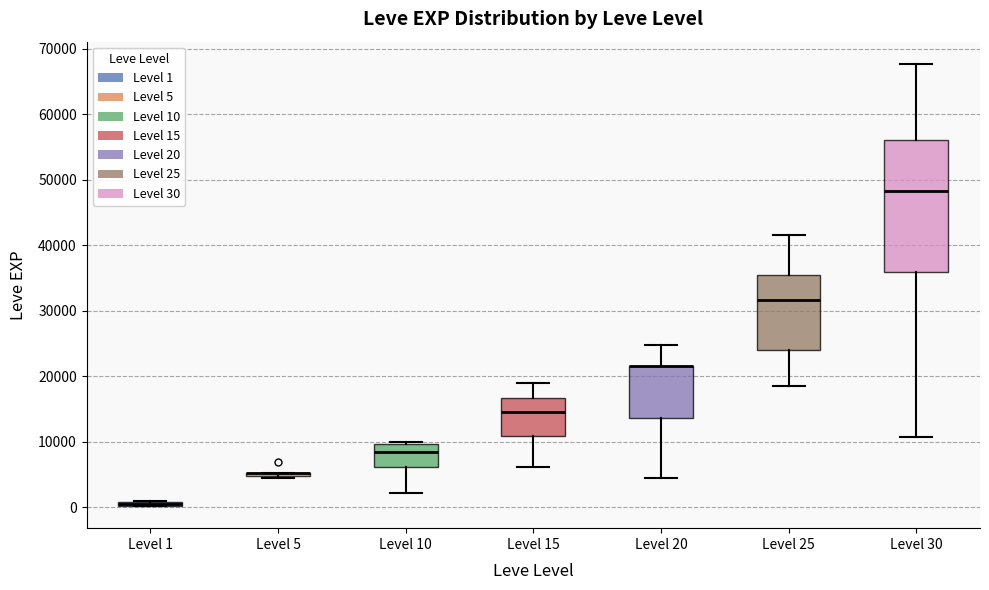

Where does the upper whisker of the box for Level 30 end on the y-axis? The values are not printed on the chart, so give them approximately, as read against the axis.

68000